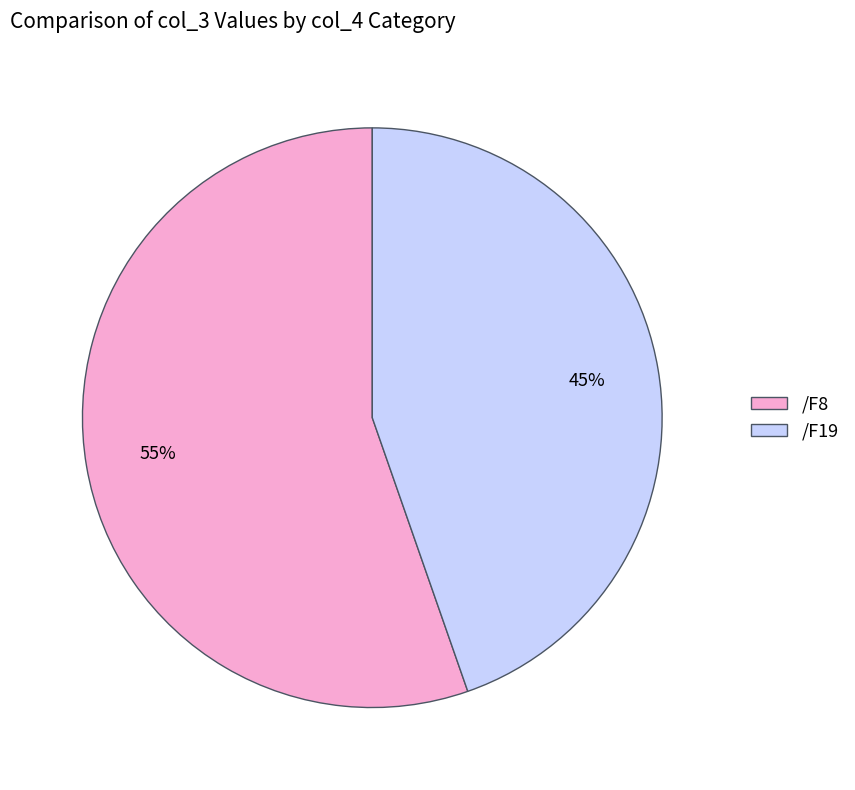

Rank the categories by value from highest to lowest.

/F8, /F19